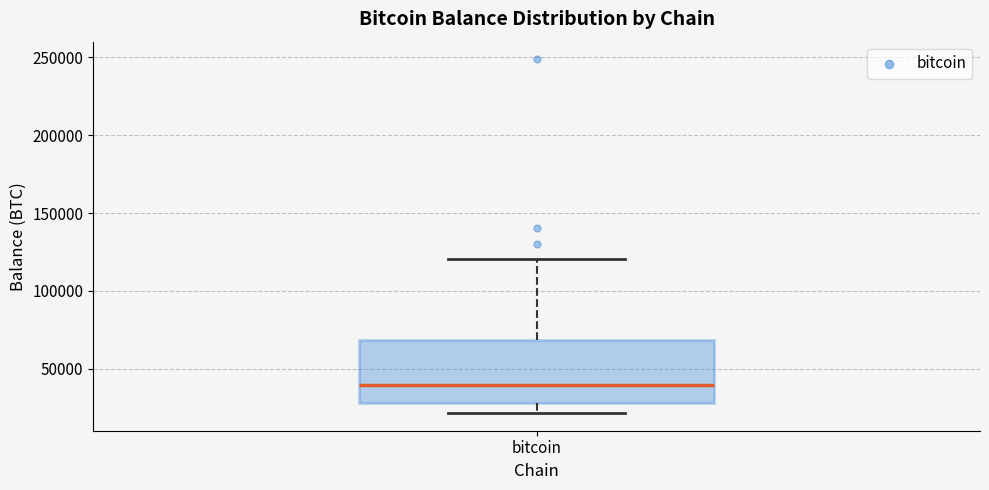

Read this box plot against the y-axis: the position of the median line, the range covered by the box, and the ends of both whiskers. The values are not printed on the chart, so give them approximately, as read against the axis.

median 40000, box 30000 to 70000, whiskers 20000 to 120000